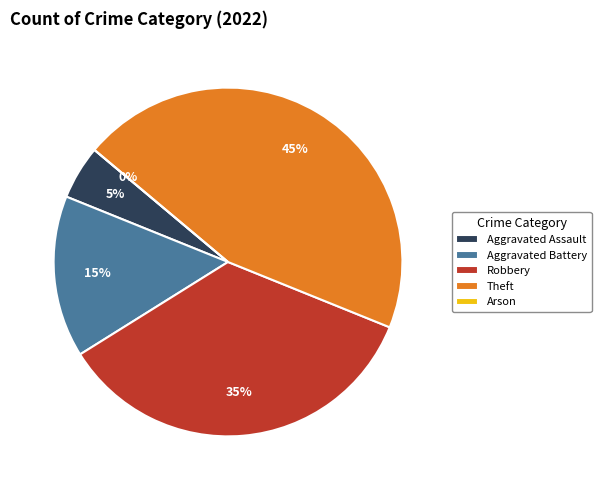

To the nearest percent, what is the combined percentage of Aggravated Assault and Robbery?

40%